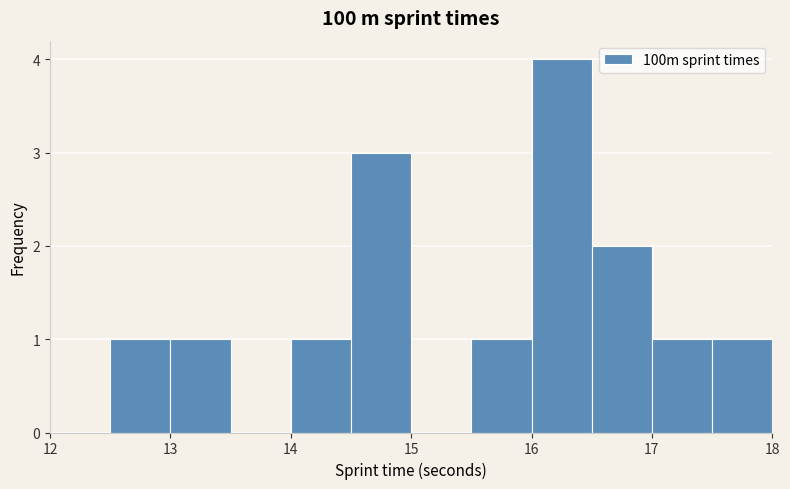

Reading left to right, transcribe this chart: for each bar, give the range it covers on the x-axis and its height. The values are not printed on the chart, so give them approximately, as read against the axis.

12.0 to 12.5: 0
12.5 to 13.0: 1
13.0 to 13.5: 1
13.5 to 14.0: 0
14.0 to 14.5: 1
14.5 to 15.0: 3
15.0 to 15.5: 0
15.5 to 16.0: 1
16.0 to 16.5: 4
16.5 to 17.0: 2
17.0 to 17.5: 1
17.5 to 18.0: 1